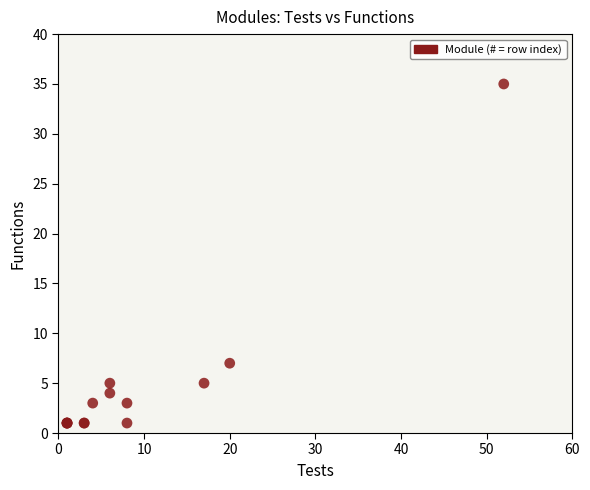

What Y value in the scatter plot is closest to 18?

7